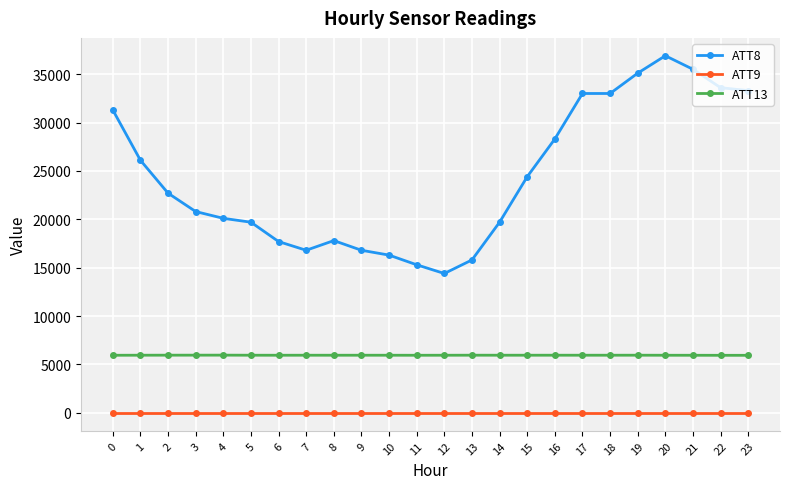

What is the minimum value shown in the chart?

-10.0